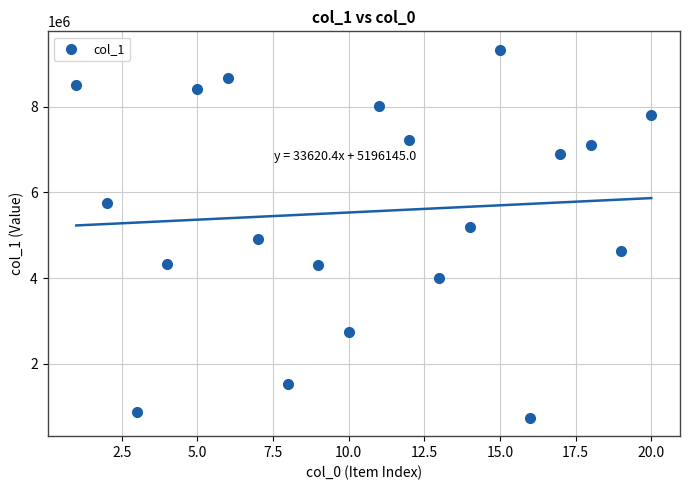

What is the range of X values (max minus min)?

19